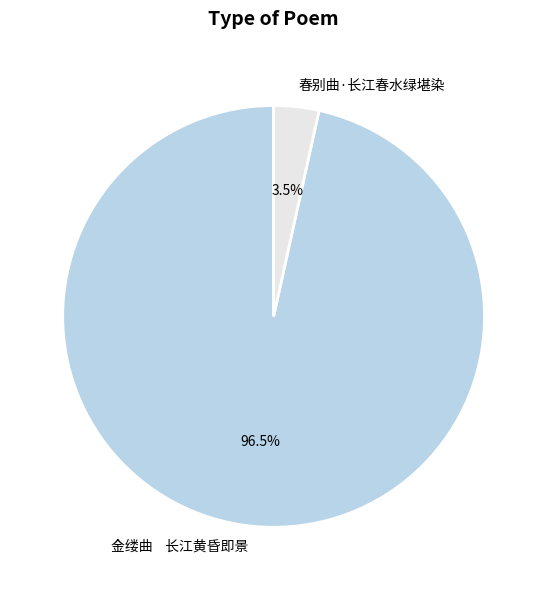

Between 金缕曲 长江黄昏即景 and 春别曲·长江春水绿堪染, which is larger?

金缕曲 长江黄昏即景